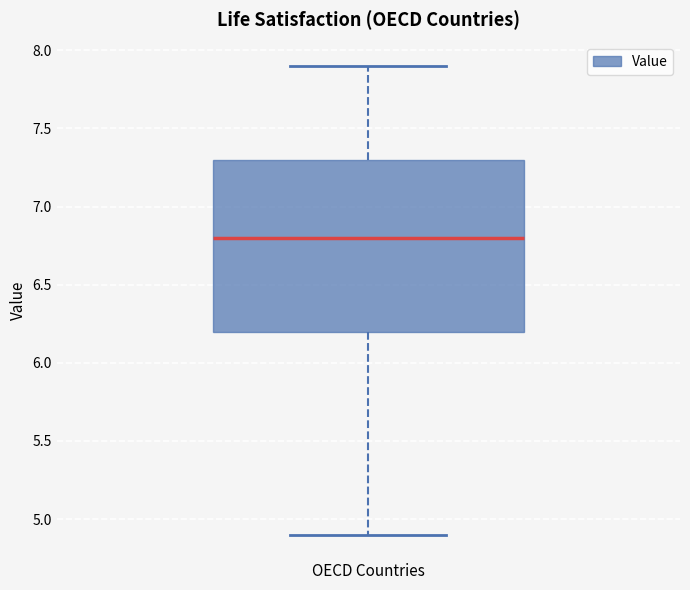

Read this box plot against the y-axis: the position of the median line, the range covered by the box, and the ends of both whiskers. The values are not printed on the chart, so give them approximately, as read against the axis.

median 6.8, box 6.2 to 7.3, whiskers 4.9 to 7.9